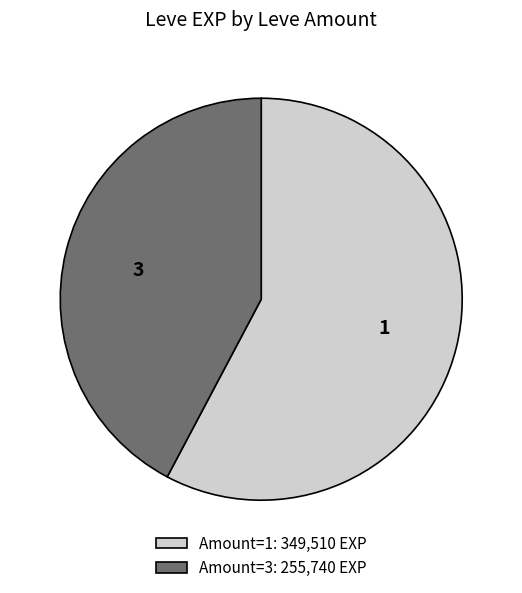

True or false: 3 accounts for 42% of the total.

True